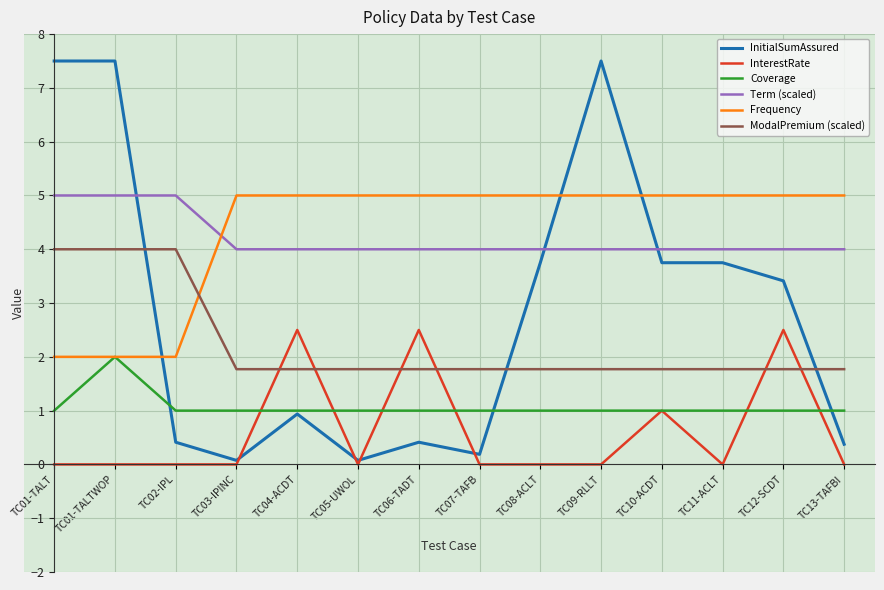

Does the chart display data point markers on the line(s)?

No